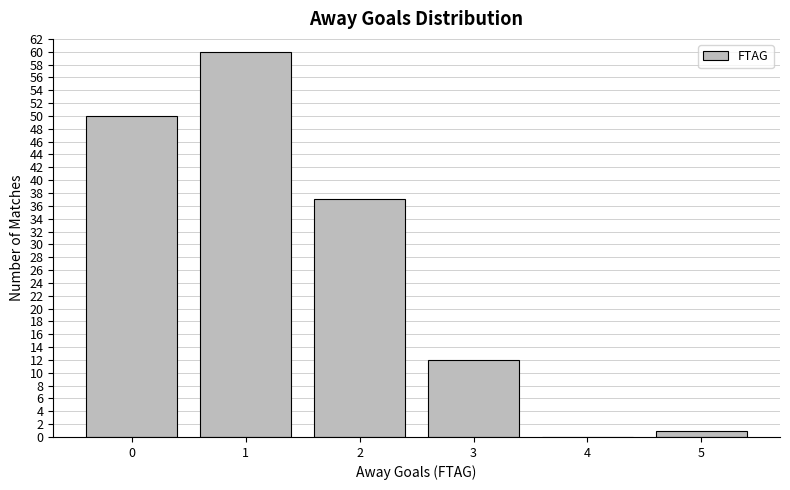

Reading left to right, list all the values displayed in this chart.

0=50	1=60	2=37	3=12	4=0	5=1